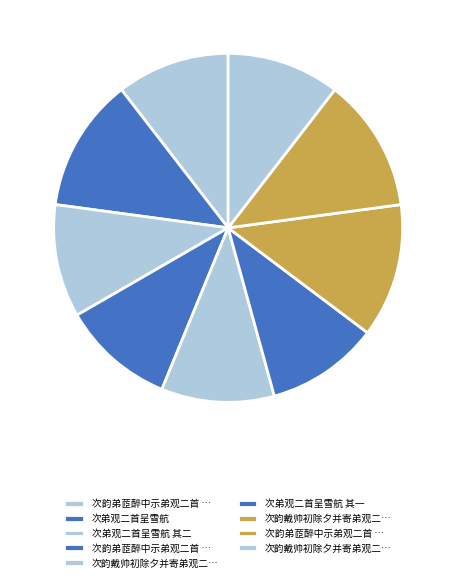

How many segments does this pie chart have?

9